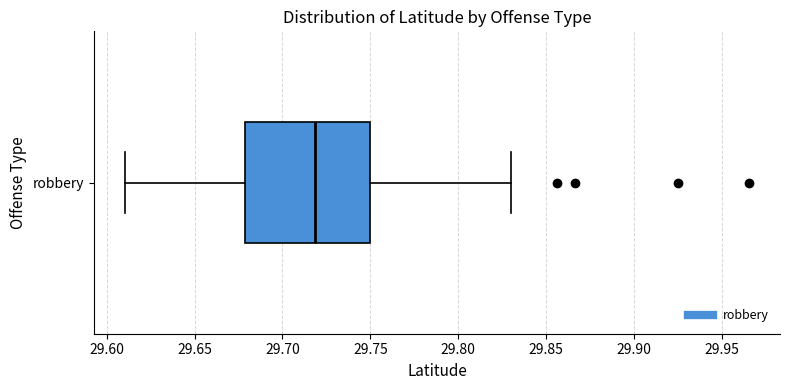

Transcribe this box plot: give where the median line is, the range the box spans, and where the two whiskers end, as read against the x-axis. The values are not printed on the chart, so give them approximately, as read against the axis.

median 29.72, box 29.68 to 29.75, whiskers 29.61 to 29.83